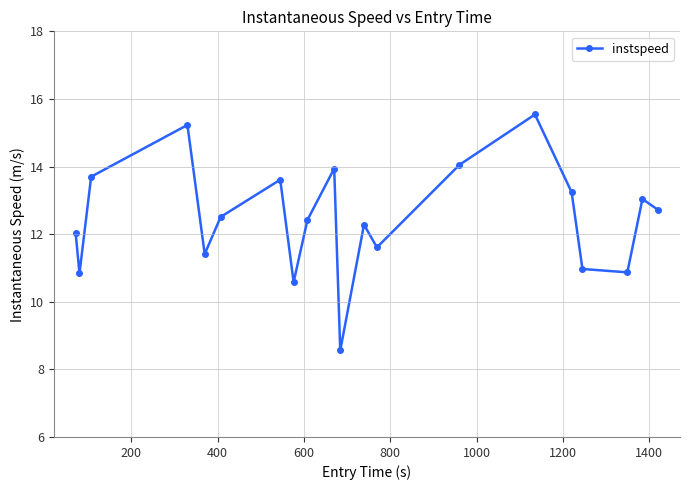

Does the chart display data point markers on the line(s)?

Yes